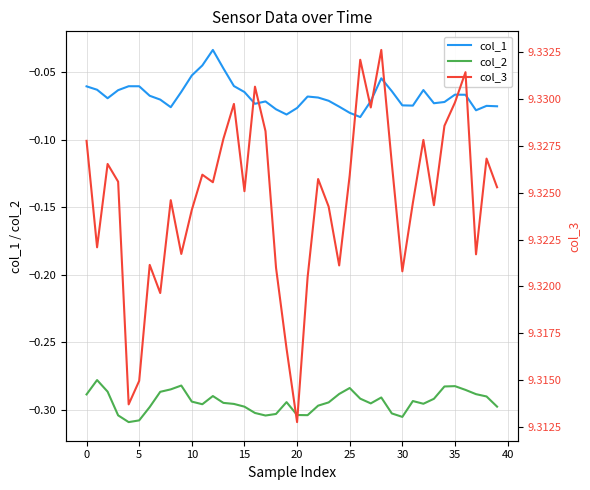

What are all the series names shown in the legend?

col_1, col_2, col_3